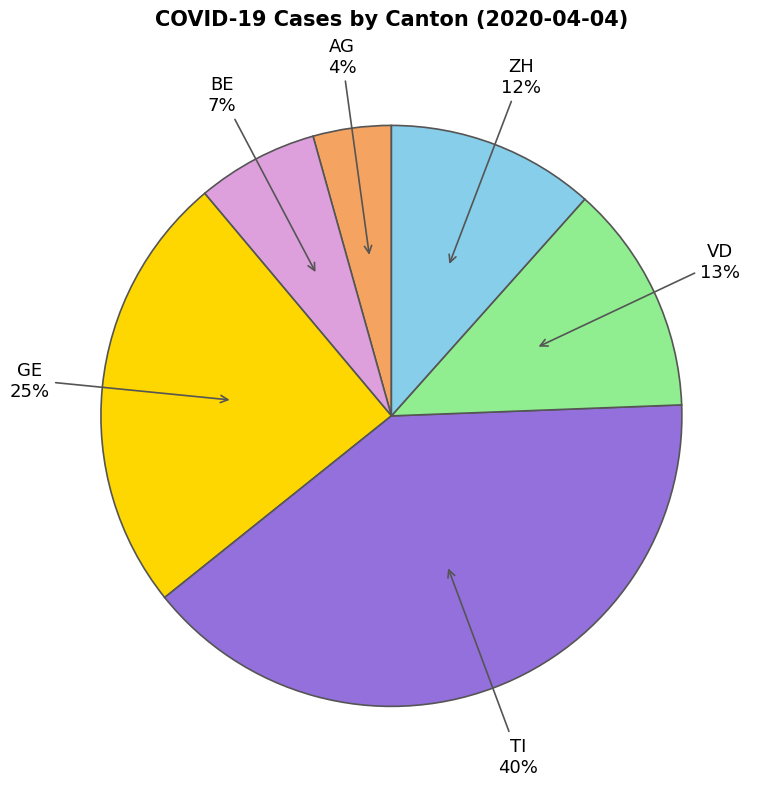

Is there any slice that represents more than half of the pie?

No